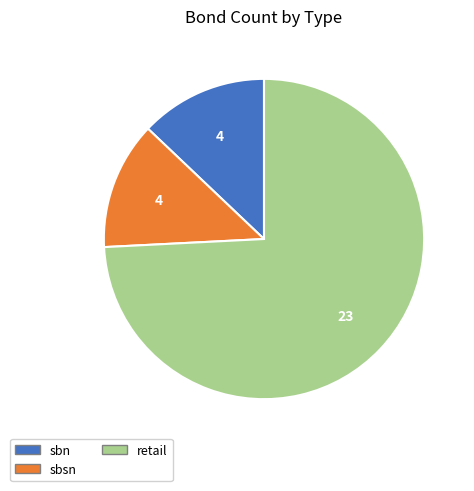

Which category has the biggest portion of the pie?

retail